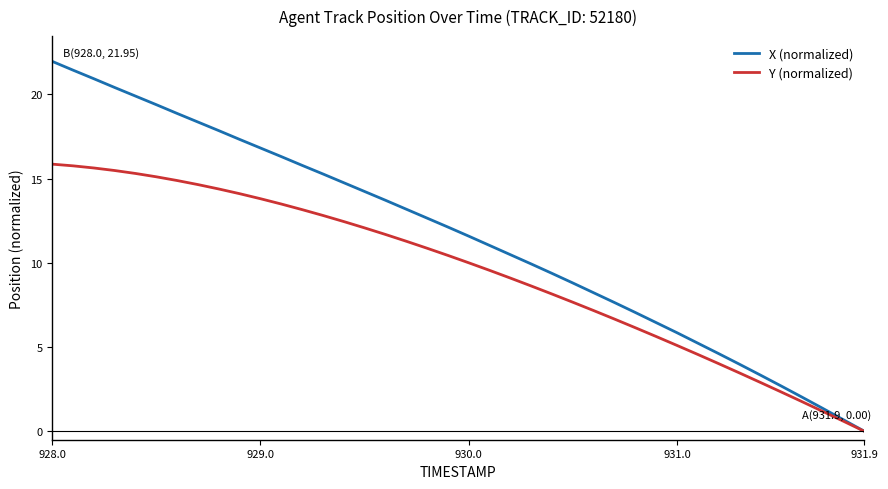

Rank the series by their average value, from highest to lowest.

X (normalized), Y (normalized)